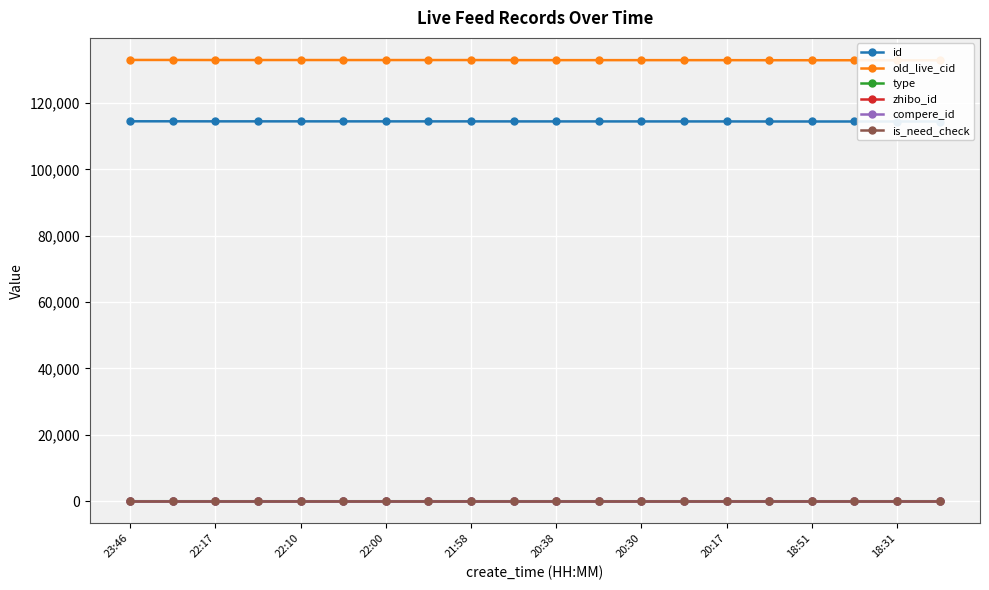

True or false: is_need_check and type cross at least once.

False